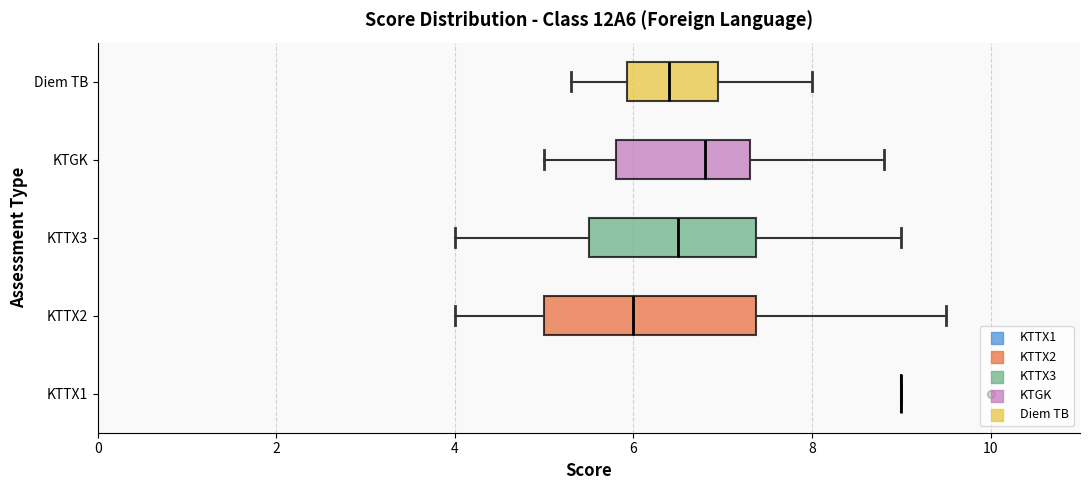

Reading bottom to top, read every box against the x-axis: the position of its median line, the range the box covers, and the ends of its whiskers. The values are not printed on the chart, so give them approximately, as read against the axis.

KTTX1: box collapsed to a line at 9.0, whiskers 9.0 to 9.0
KTTX2: median 6.0, box 5.0 to 7.4, whiskers 4.0 to 9.6
KTTX3: median 6.6, box 5.6 to 7.4, whiskers 4.0 to 9.0
KTGK: median 6.8, box 5.8 to 7.4, whiskers 5.0 to 8.8
Diem TB: median 6.4, box 6.0 to 7.0, whiskers 5.4 to 8.0